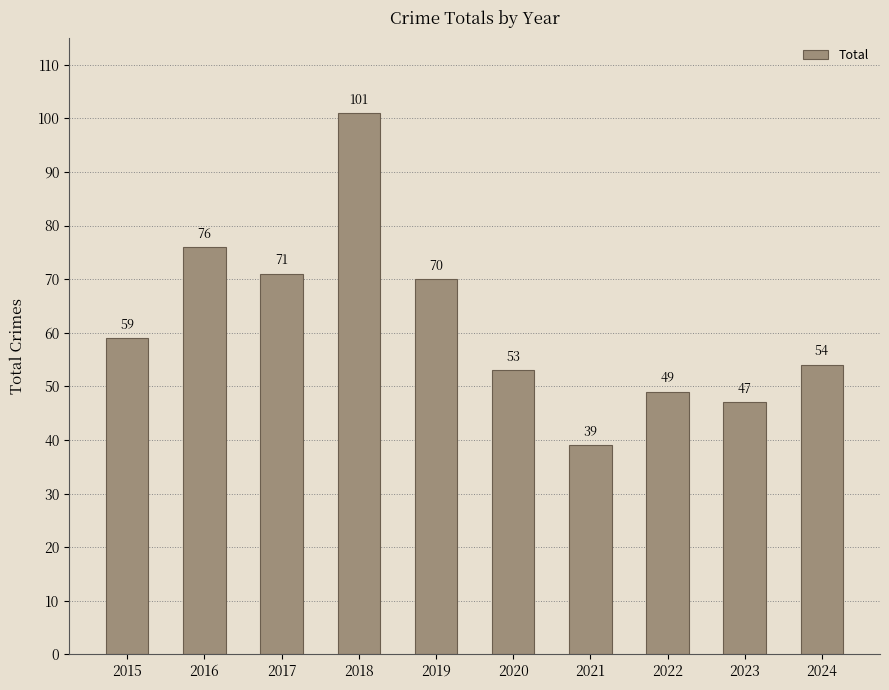

Where is the data nearest to the value 70?

2019